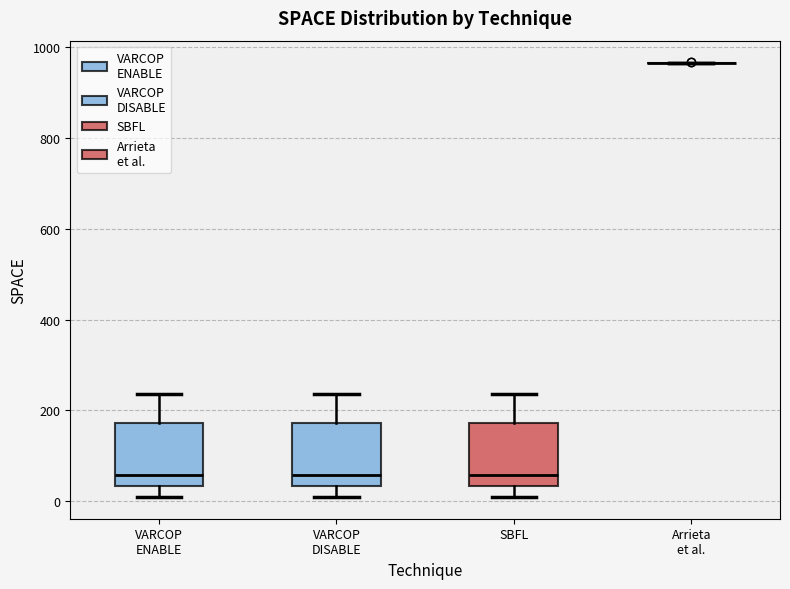

Reading left to right, transcribe this box plot: for each box, give where its median line is, the range the box spans, and where its two whiskers end, as read against the y-axis. The values are not printed on the chart, so give them approximately, as read against the axis.

VARCOP ENABLE: median 60, box 40 to 180, whiskers 0 to 240
VARCOP DISABLE: median 60, box 40 to 180, whiskers 0 to 240
SBFL: median 60, box 40 to 180, whiskers 0 to 240
Arrieta et al.: box collapsed to a line at 960, whiskers 960 to 960